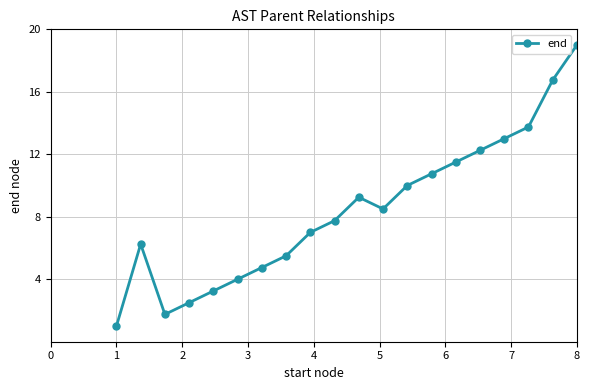

What is the average value?

8.4